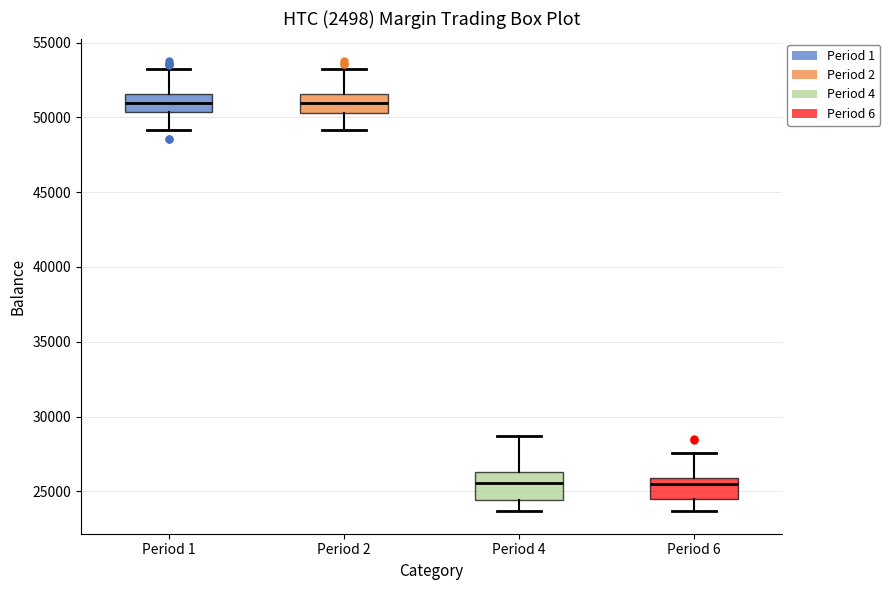

Where is the upper edge of the box for Period 6 on the y-axis? The values are not printed on the chart, so give them approximately, as read against the axis.

26000